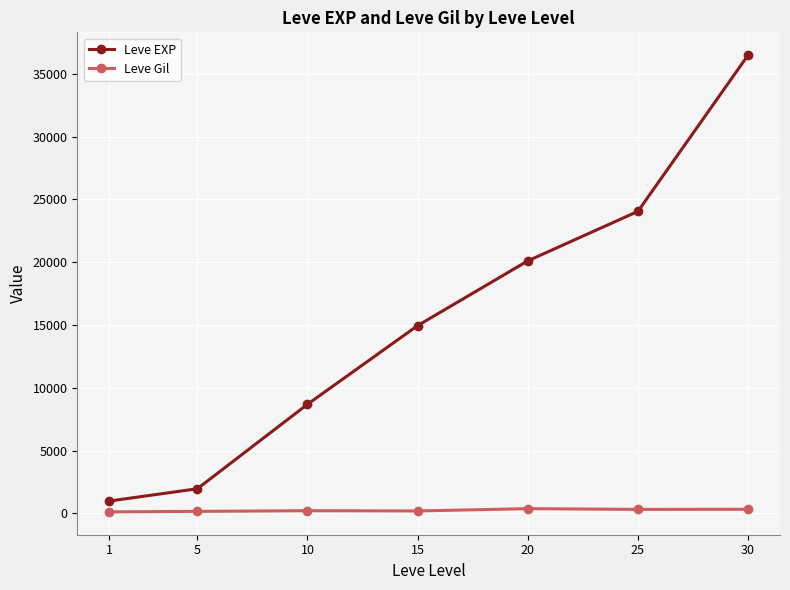

True or false: Leve EXP has more than 1 points higher than both neighbors.

False